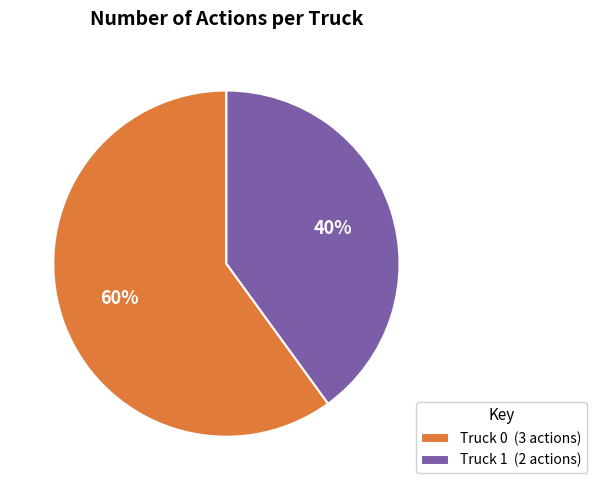

Combined, do Truck 0 and Truck 1 account for over 50%?

Yes